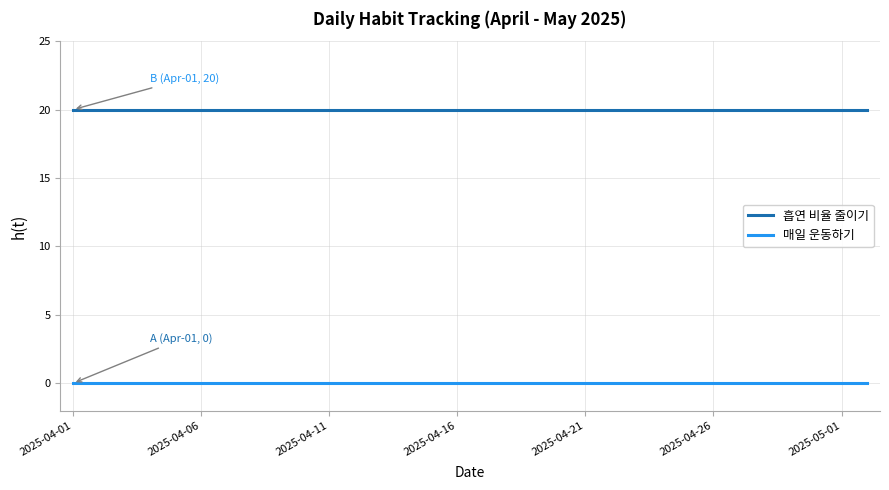

Which series has the largest total across all categories?

흡연 비율 줄이기